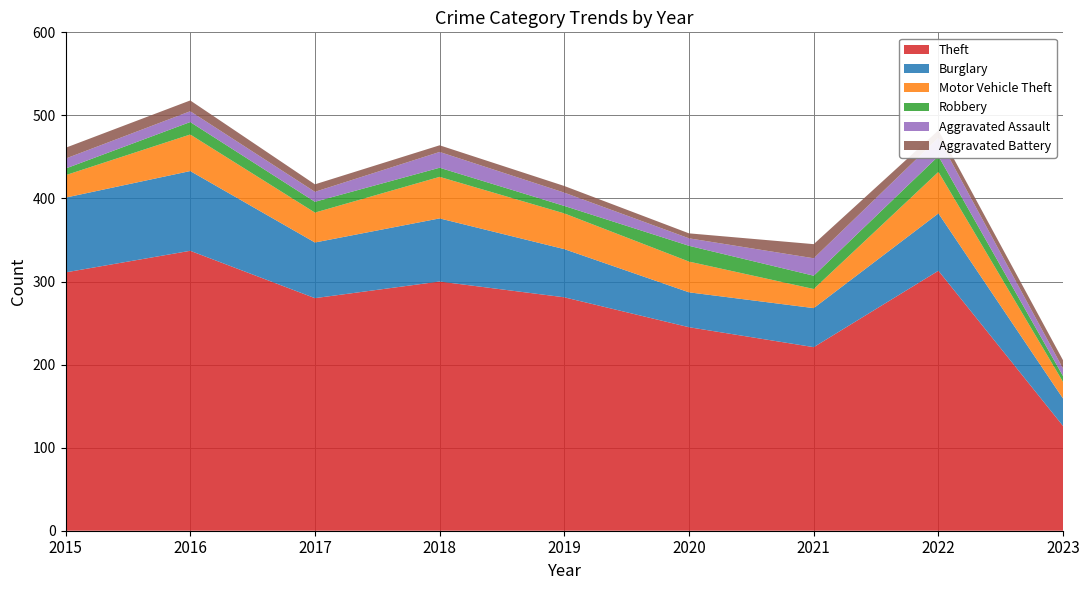

Reading left to right, what are all the values shown in this chart?

Theft: 311	337	280	300	281	245	221	313	126
Burglary: 90	96	67	76	58	42	47	69	33
Motor Vehicle Theft: 27	44	36	50	43	37	23	50	20
Robbery: 8	15	13	11	9	19	16	19	7
Aggravated Assault: 12	13	12	19	16	9	21	22	9
Aggravated Battery: 13	13	9	8	8	6	17	9	10